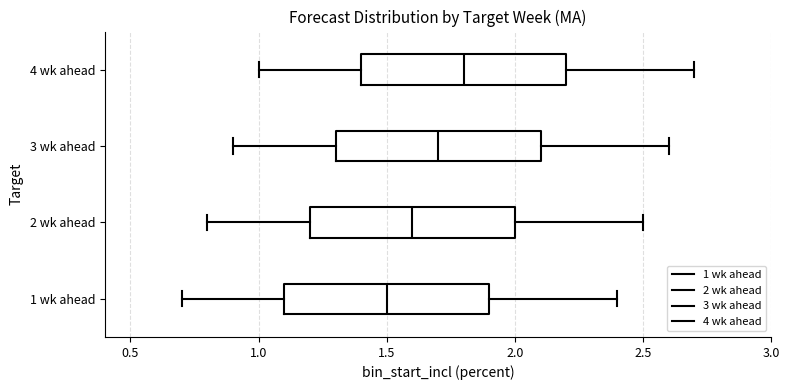

Which box's median line is the furthest to the right?

4 wk ahead